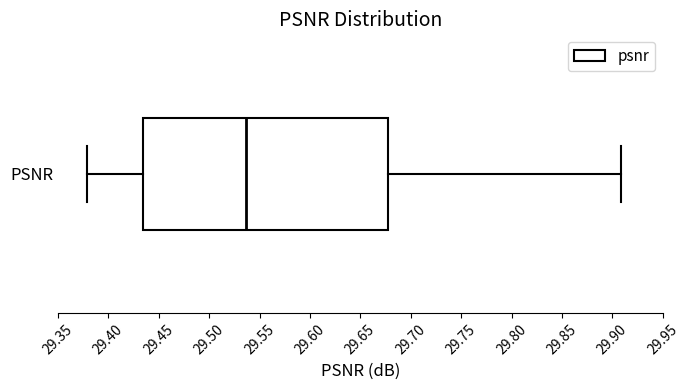

Where is the right edge of the box for PSNR on the x-axis? The values are not printed on the chart, so give them approximately, as read against the axis.

29.675